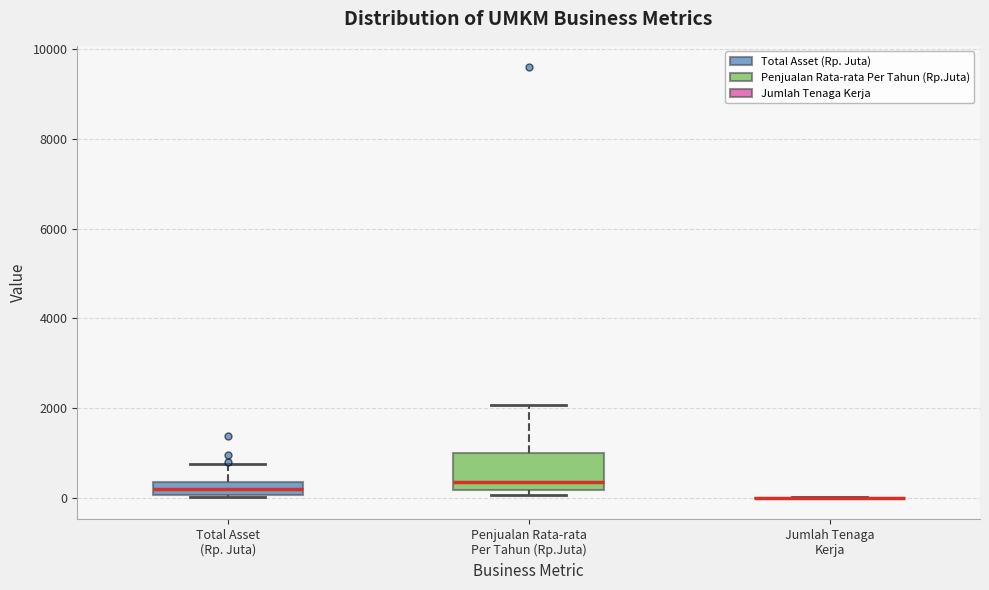

Comparing the boxes themselves (not the whiskers), which one is the tallest?

Penjualan Rata-rata Per Tahun (Rp.Juta)